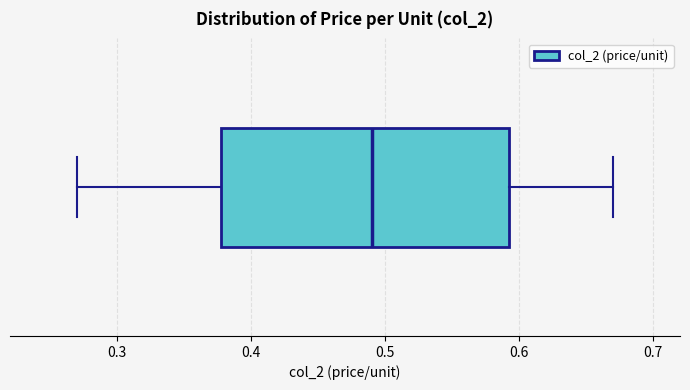

Read this box plot against the x-axis: the position of the median line, the range covered by the box, and the ends of both whiskers. The values are not printed on the chart, so give them approximately, as read against the axis.

median 0.49, box 0.38 to 0.59, whiskers 0.27 to 0.67